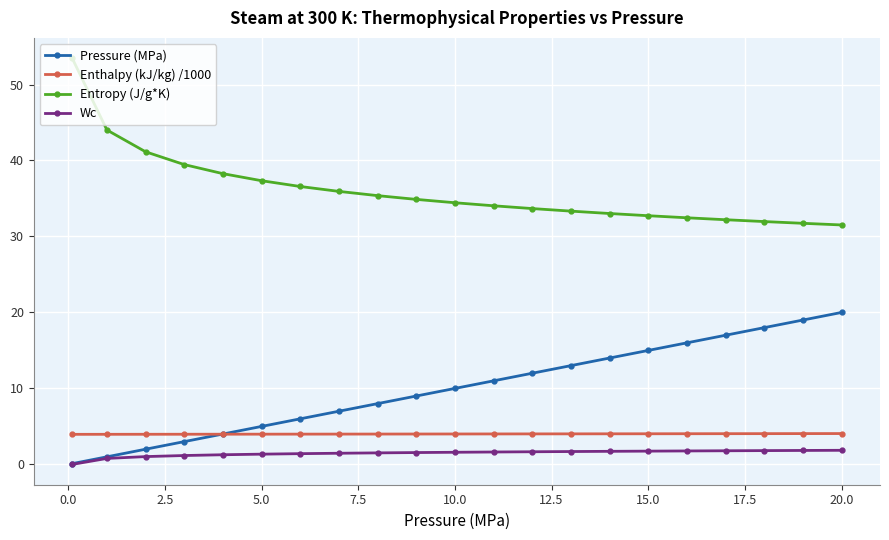

What is the value of the Wc point at the 21st from the left?

1.9